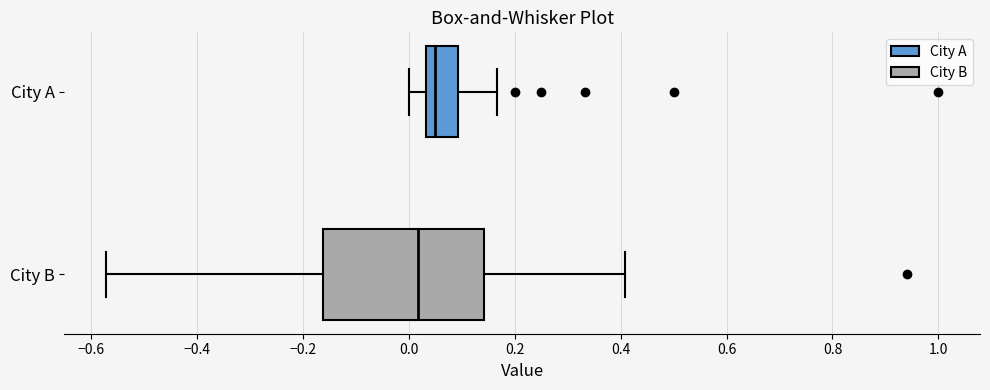

Where is the left edge of the box for City A on the x-axis? The values are not printed on the chart, so give them approximately, as read against the axis.

0.04